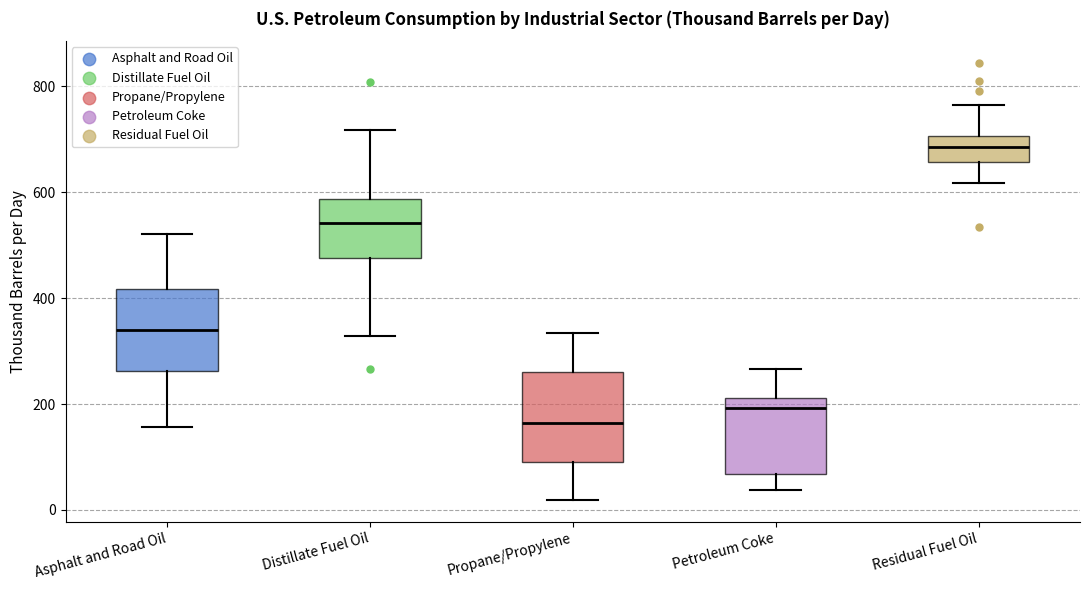

Which box's median line is the highest?

Residual Fuel Oil